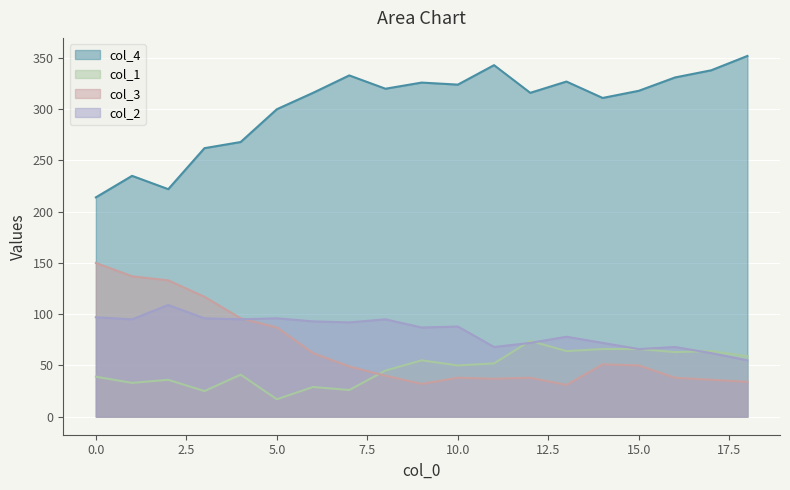

How many interior local valleys does the col_3 series have?

3